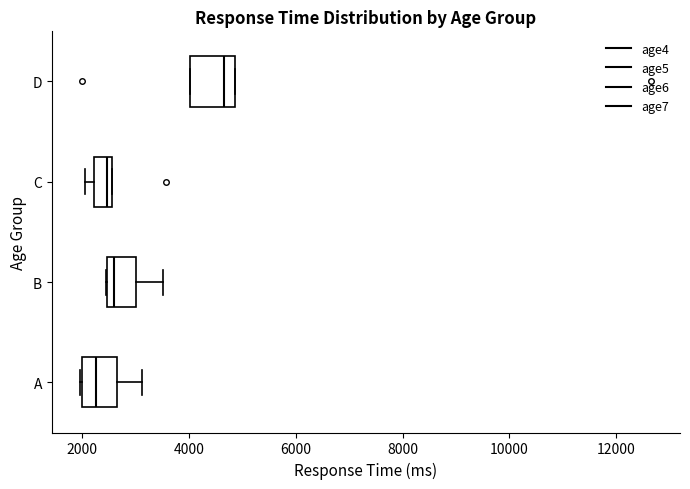

Which box's median line is the furthest to the right?

D